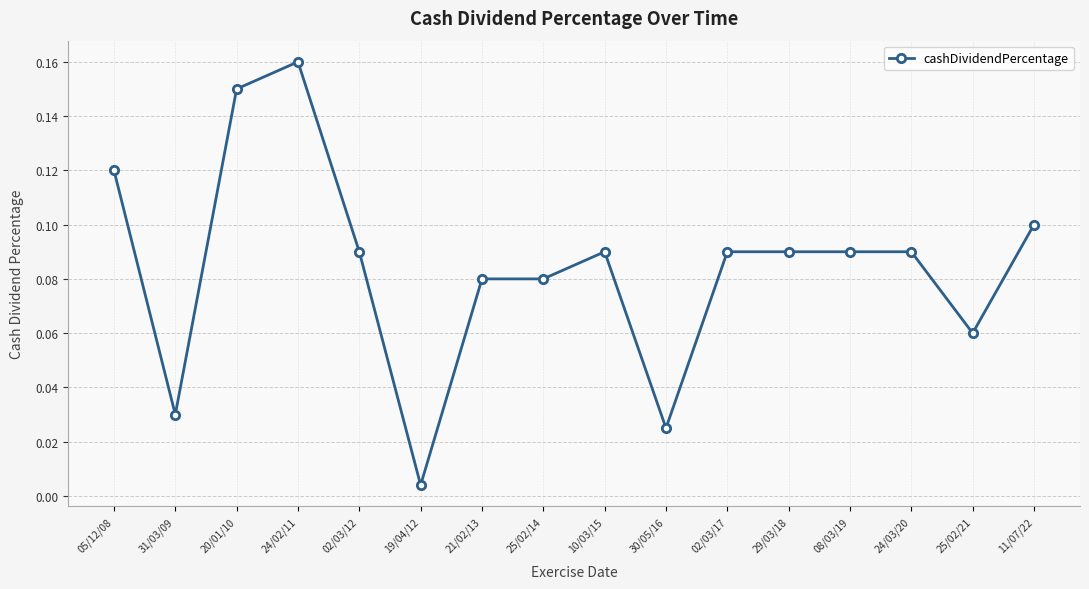

What position from the left is 24/03/20?

14